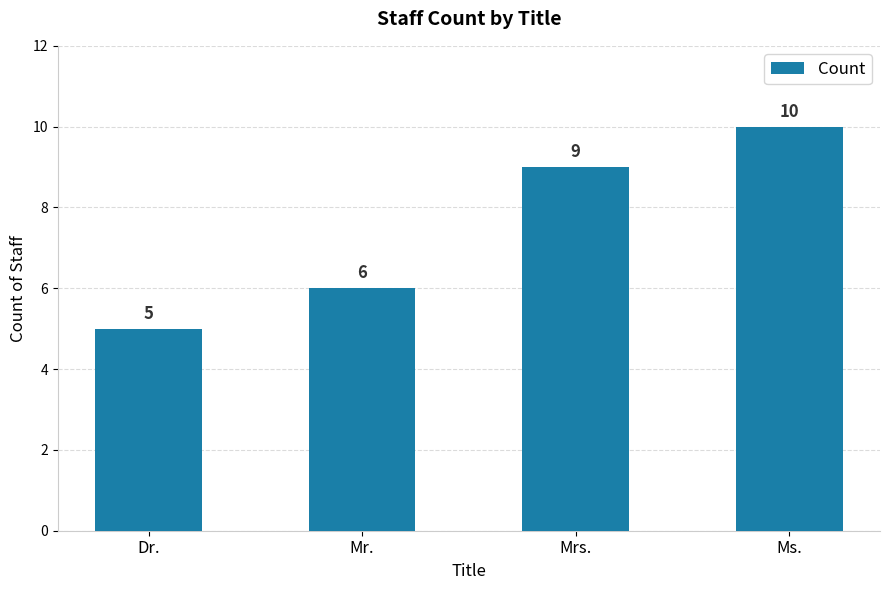

Which has a higher value, Ms. or Mrs.?

Ms.